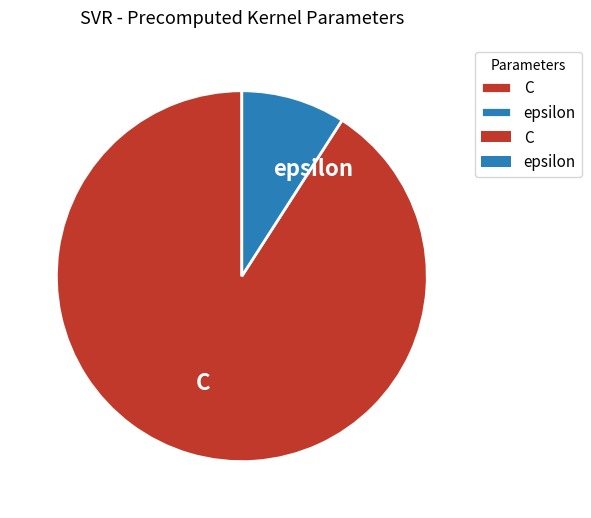

How many slices are in this pie chart?

2